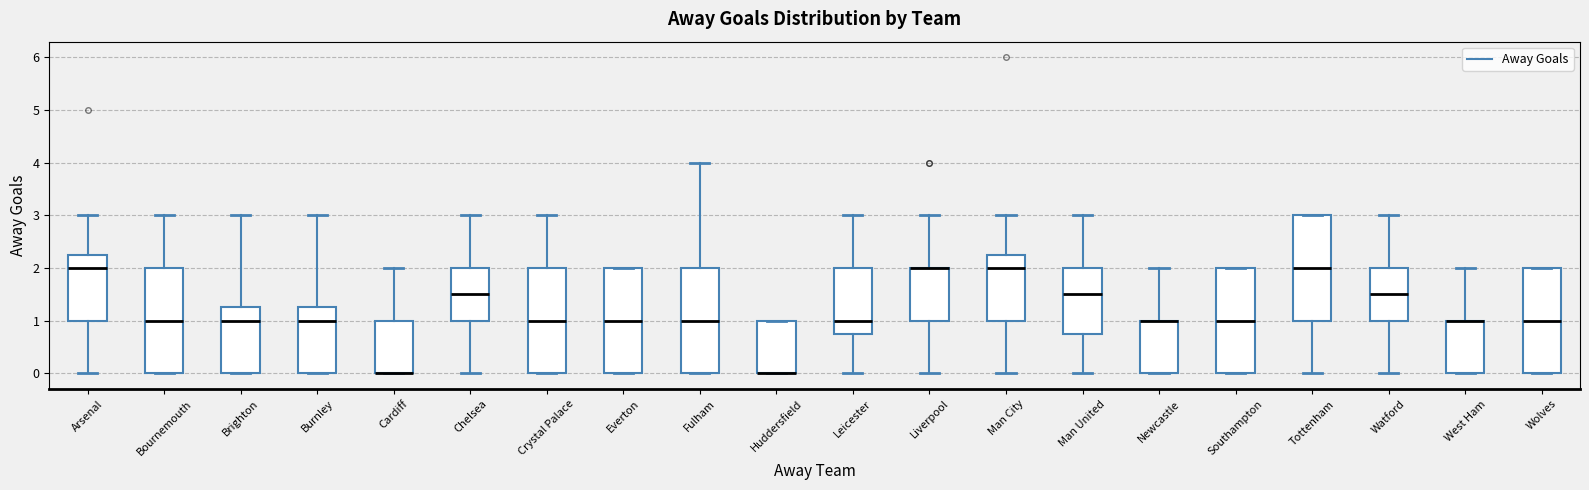

Reading left to right, transcribe this box plot: for each box, give where its median line is, the range the box spans, and where its two whiskers end, as read against the y-axis. The values are not printed on the chart, so give them approximately, as read against the axis.

Arsenal: median 2.0, box 1.0 to 2.3, whiskers 0.0 to 3.0
Bournemouth: median 1.0, box 0.0 to 2.0, whiskers 0.0 to 3.0
Brighton: median 1.0, box 0.0 to 1.3, whiskers 0.0 to 3.0
Burnley: median 1.0, box 0.0 to 1.3, whiskers 0.0 to 3.0
Cardiff: median 0.0 (drawn on the box's lower edge), box 0.0 to 1.0, whiskers 0.0 to 2.0
Chelsea: median 1.5, box 1.0 to 2.0, whiskers 0.0 to 3.0
Crystal Palace: median 1.0, box 0.0 to 2.0, whiskers 0.0 to 3.0
Everton: median 1.0, box 0.0 to 2.0, whiskers 0.0 to 2.0
Fulham: median 1.0, box 0.0 to 2.0, whiskers 0.0 to 4.0
Huddersfield: median 0.0 (drawn on the box's lower edge), box 0.0 to 1.0, whiskers 0.0 to 1.0
Leicester: median 1.0, box 0.8 to 2.0, whiskers 0.0 to 3.0
Liverpool: median 2.0 (drawn on the box's upper edge), box 1.0 to 2.0, whiskers 0.0 to 3.0
Man City: median 2.0, box 1.0 to 2.3, whiskers 0.0 to 3.0
Man United: median 1.5, box 0.8 to 2.0, whiskers 0.0 to 3.0
Newcastle: median 1.0 (drawn on the box's upper edge), box 0.0 to 1.0, whiskers 0.0 to 2.0
Southampton: median 1.0, box 0.0 to 2.0, whiskers 0.0 to 2.0
Tottenham: median 2.0, box 1.0 to 3.0, whiskers 0.0 to 3.0
Watford: median 1.5, box 1.0 to 2.0, whiskers 0.0 to 3.0
West Ham: median 1.0 (drawn on the box's upper edge), box 0.0 to 1.0, whiskers 0.0 to 2.0
Wolves: median 1.0, box 0.0 to 2.0, whiskers 0.0 to 2.0